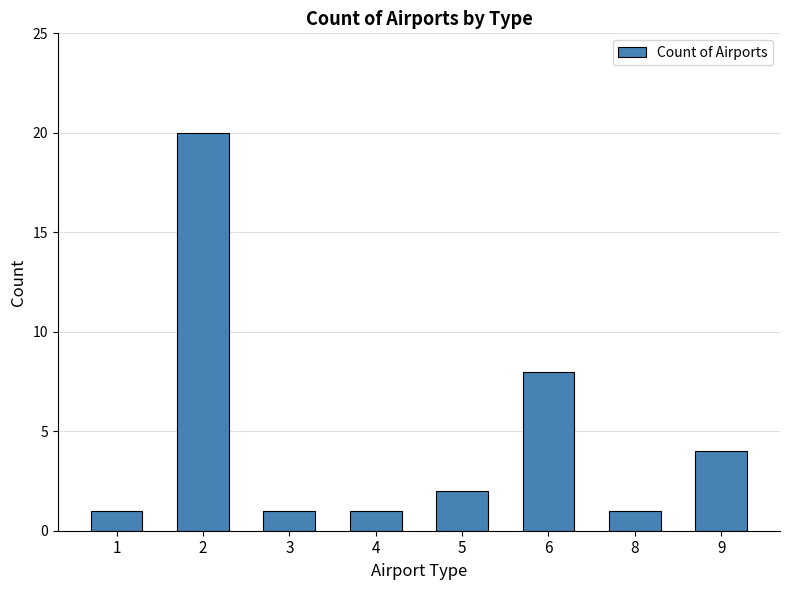

Are the bars horizontal?

No